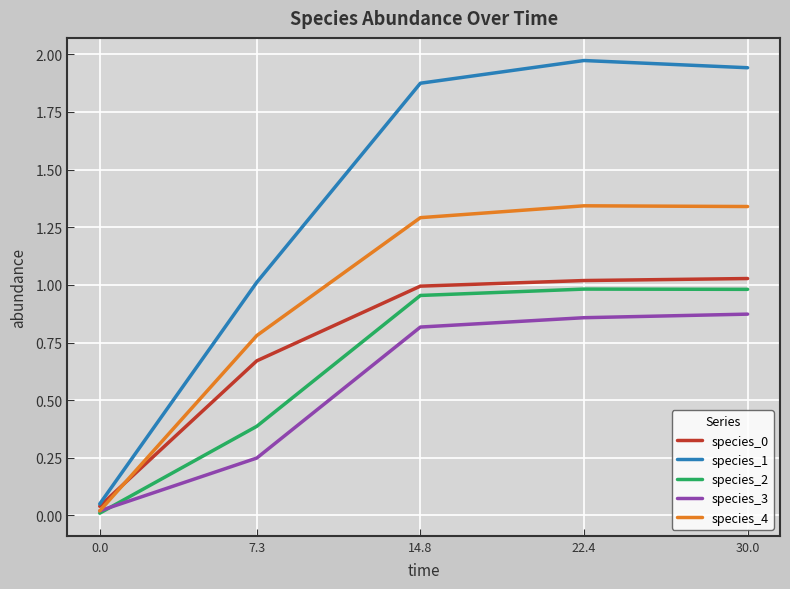

At which category does the chart reach its peak across all series?

22.4